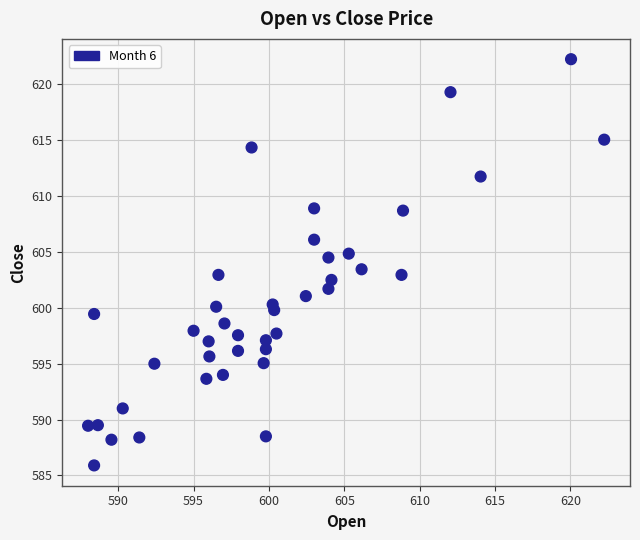

What is the range of Y values (max minus min)?

36.3